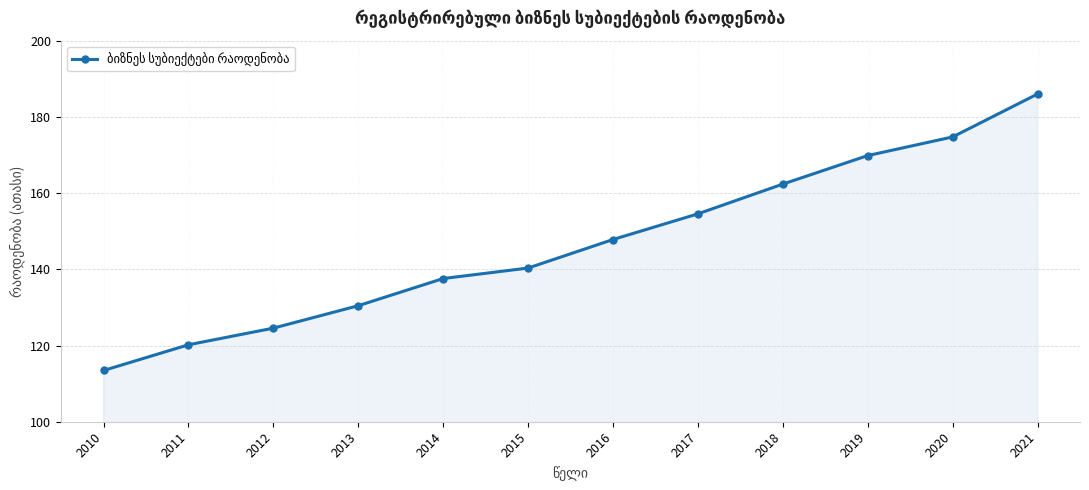

Reading left to right, extract all data points from this chart.

113.4	120.2	124.6	130.5	137.6	140.3	147.8	154.6	162.4	169.8	174.7	186.0